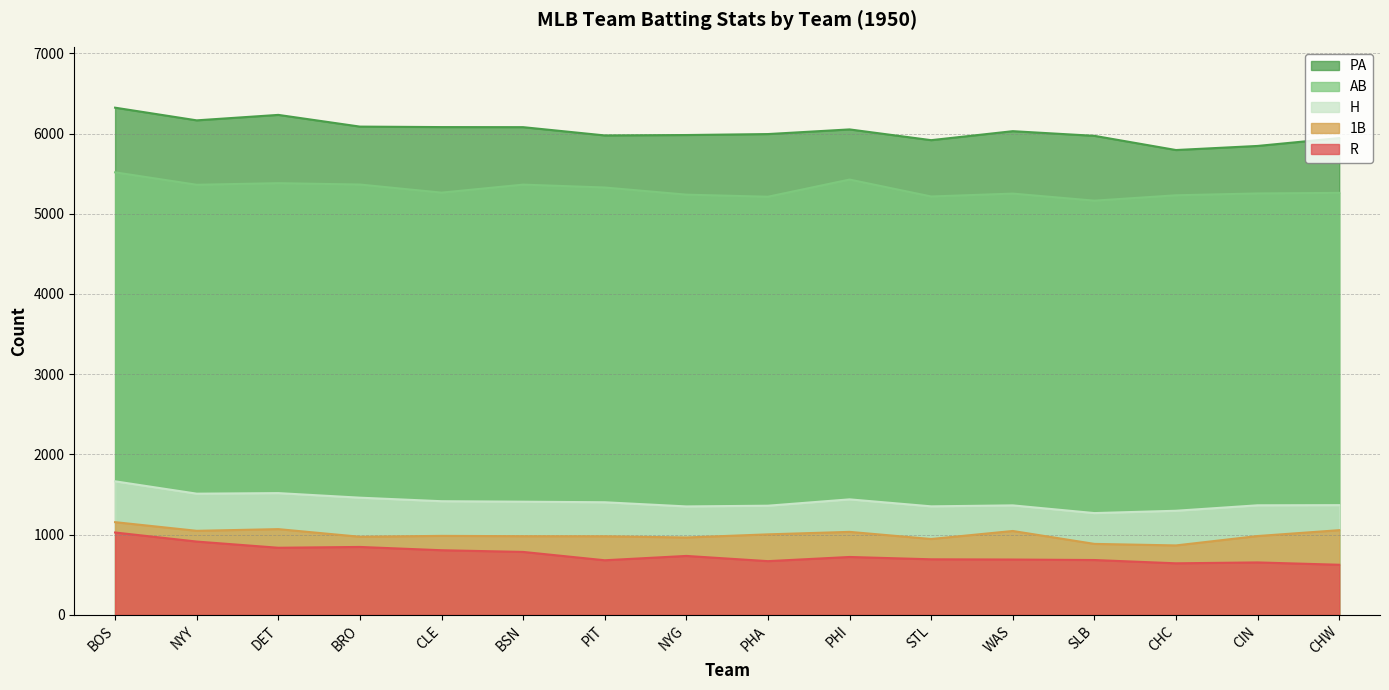

At which category is the sum across all series the highest?

BOS